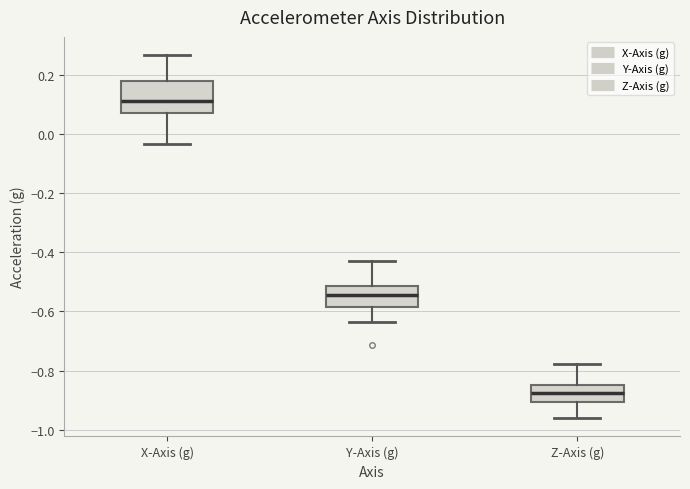

Comparing the boxes themselves (not the whiskers), which one is the tallest?

X-Axis (g)